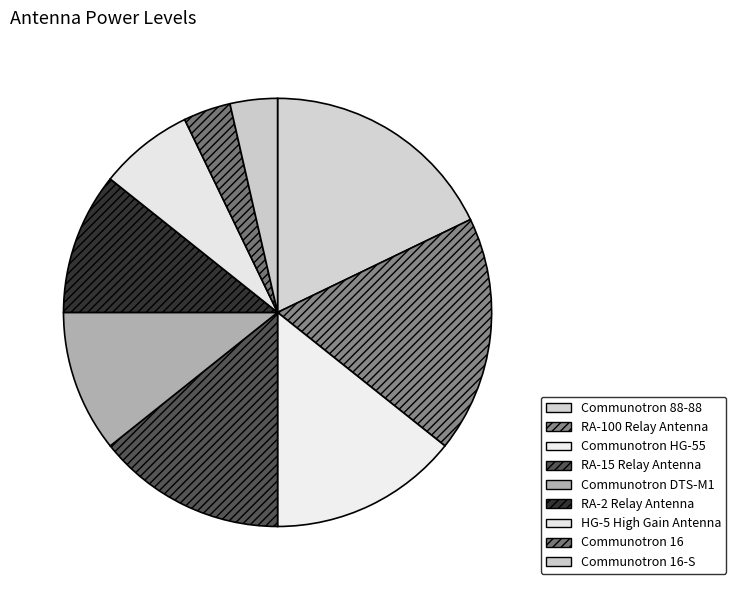

What percentage is the RA-100 Relay Antenna slice, to the nearest percent?

18%